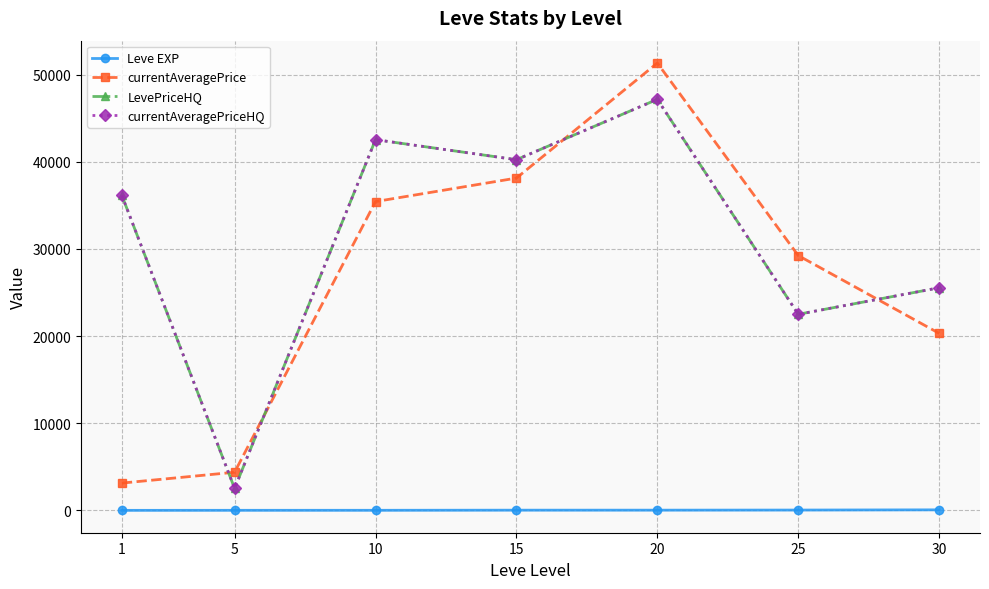

Which series has the largest range (max minus min)?

currentAveragePrice